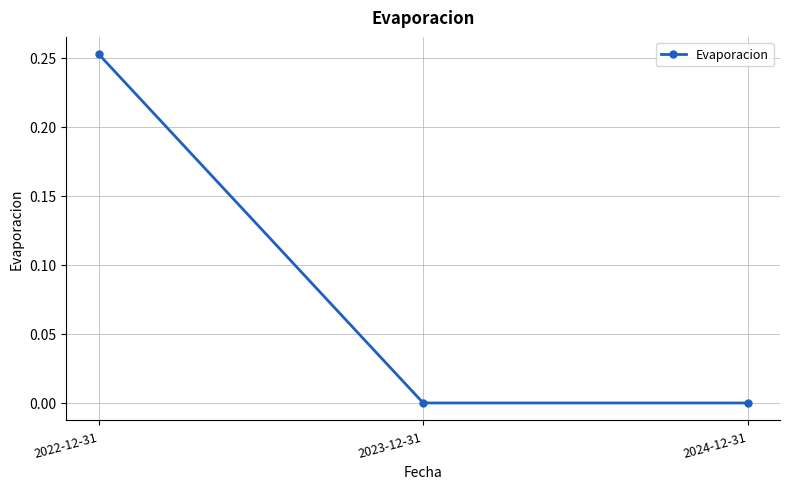

At which category does the chart reach its peak across all series?

2022-12-31